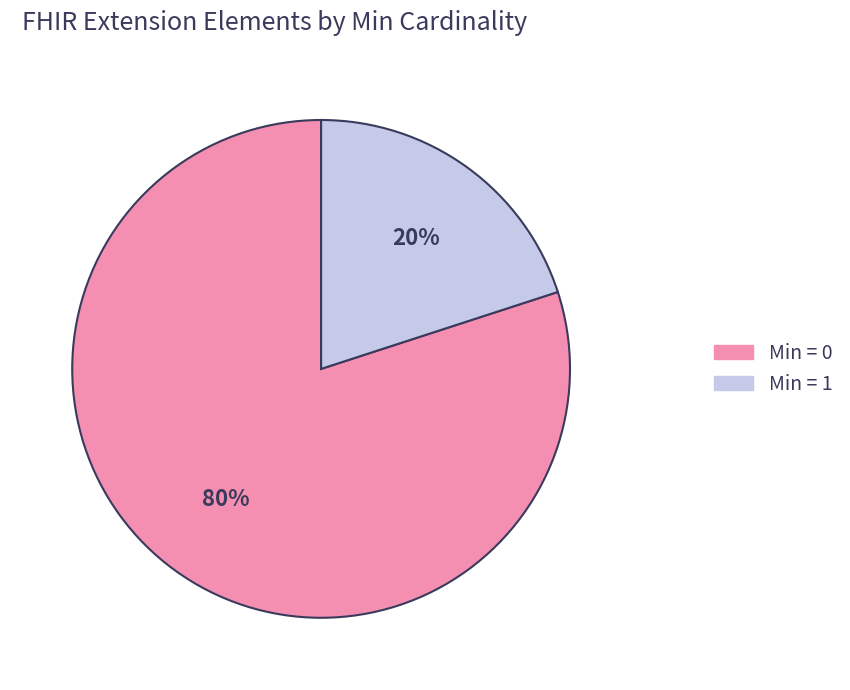

Does any single category account for the majority?

Yes